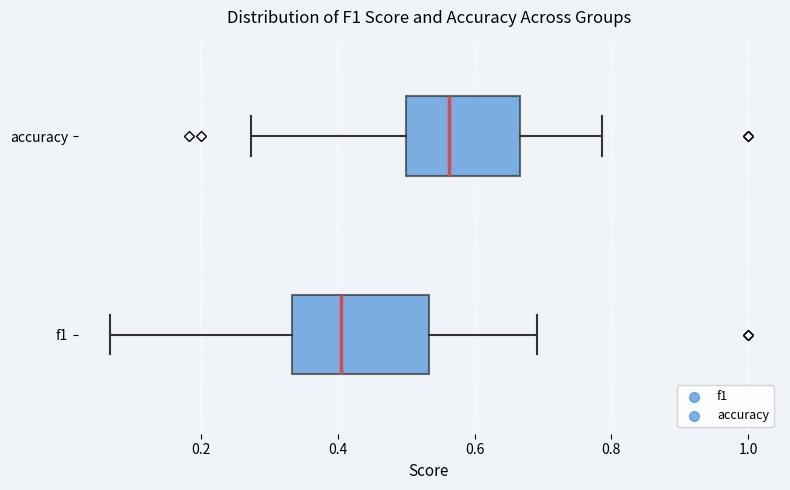

Reading bottom to top, transcribe this box plot: for each box, give where its median line is, the range the box spans, and where its two whiskers end, as read against the x-axis. The values are not printed on the chart, so give them approximately, as read against the axis.

f1: median 0.40, box 0.34 to 0.54, whiskers 0.06 to 0.70
accuracy: median 0.56, box 0.50 to 0.66, whiskers 0.28 to 0.78